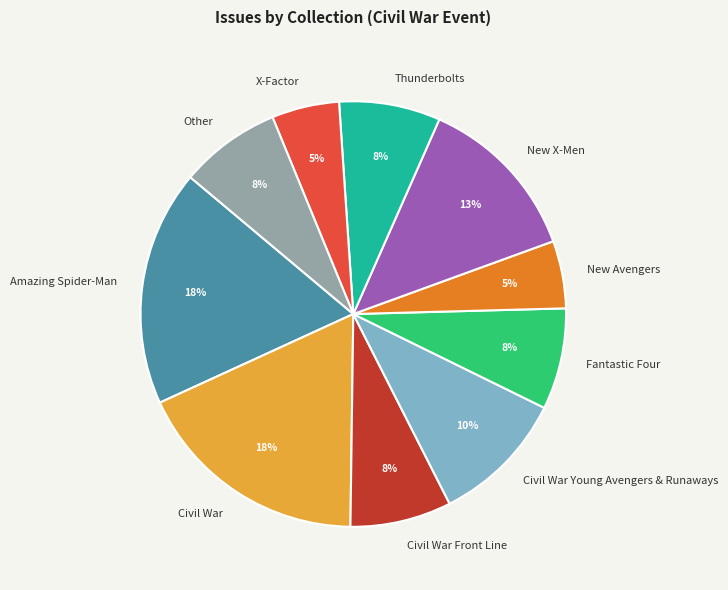

Do Civil War Front Line and Civil War Young Avengers & Runaways together represent more than half of the pie?

No